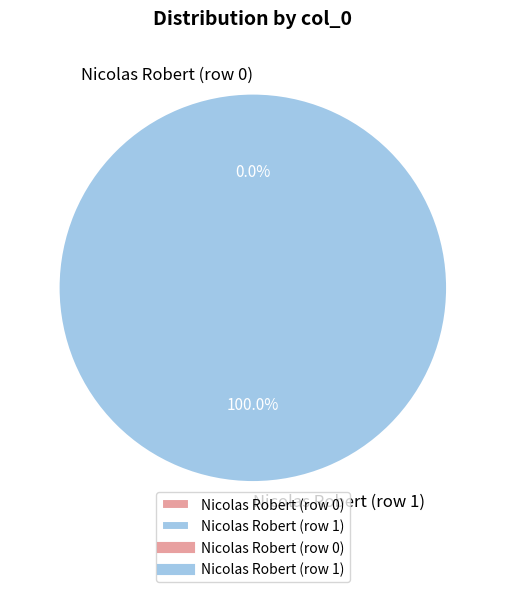

What percentage is the Nicolas Robert (row 1) slice, to the nearest percent?

100%